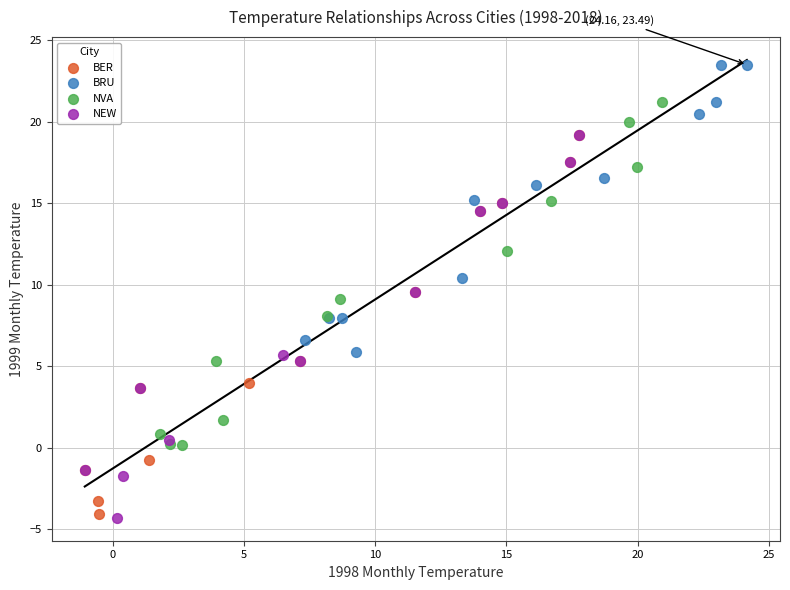

Which series has the largest Y range (max minus min)?

NEW